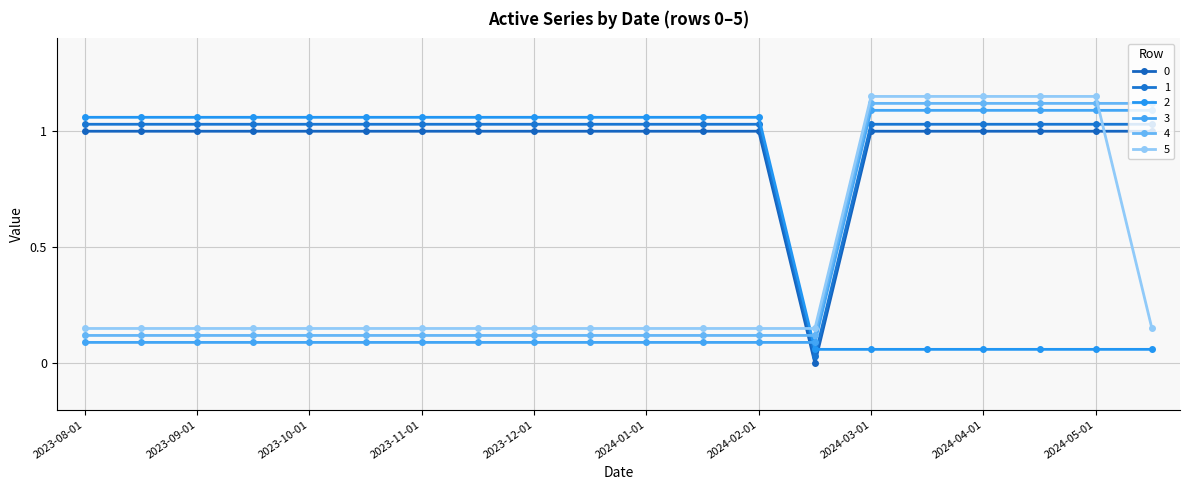

How many lines are shown in the chart?

6